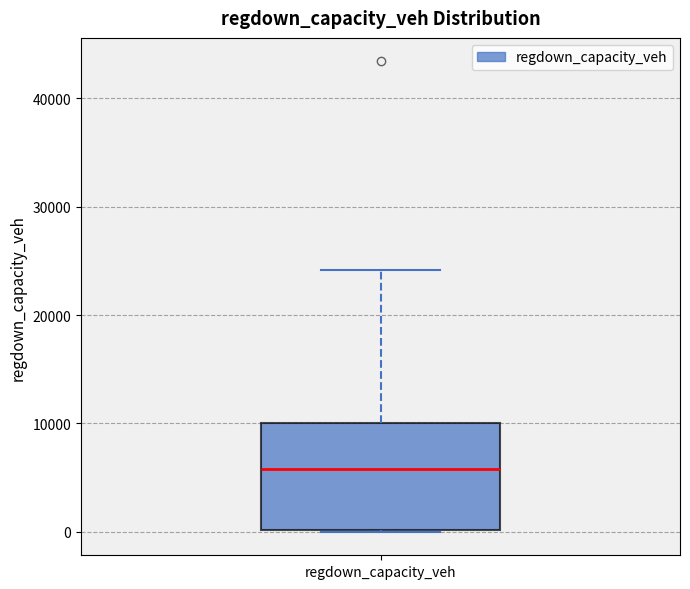

Read this box plot against the y-axis: the position of the median line, the range covered by the box, and the ends of both whiskers. The values are not printed on the chart, so give them approximately, as read against the axis.

median 6000, box 0 to 10000, whiskers 0 to 24000